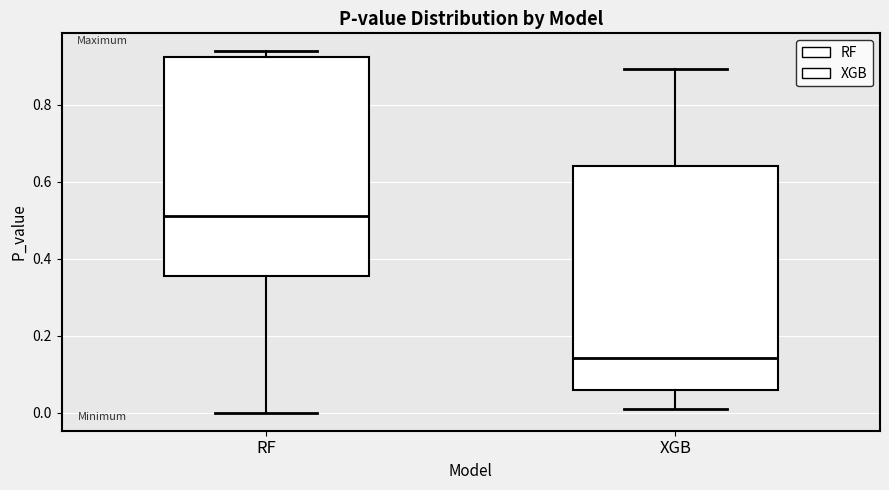

Which box's median line is the highest?

RF